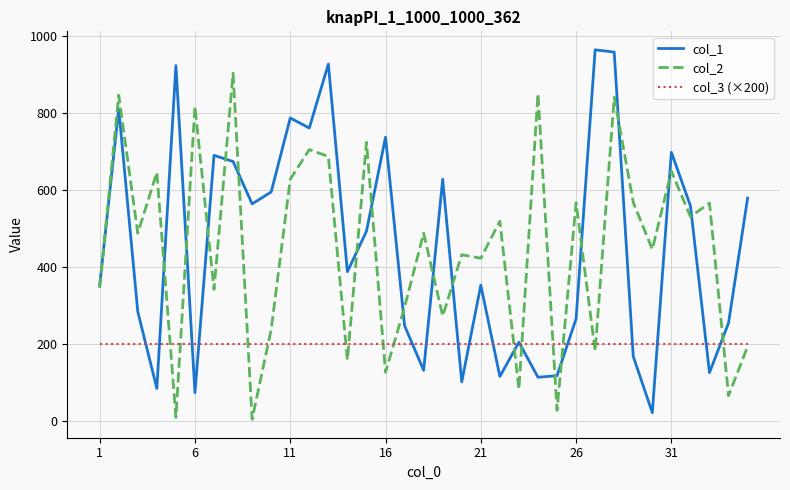

What is the highest value of the col_1 series?

964